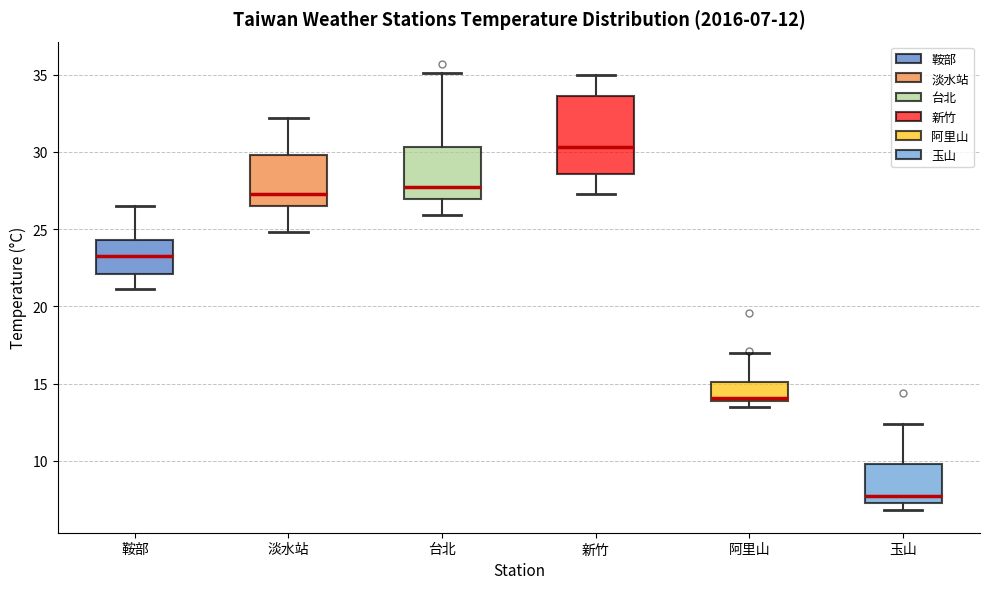

Which box has the highest median line?

新竹